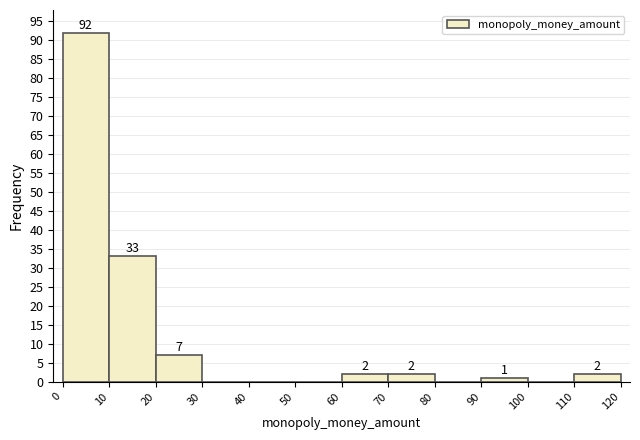

Over which range of the x-axis is the bar tallest?

0 to 10